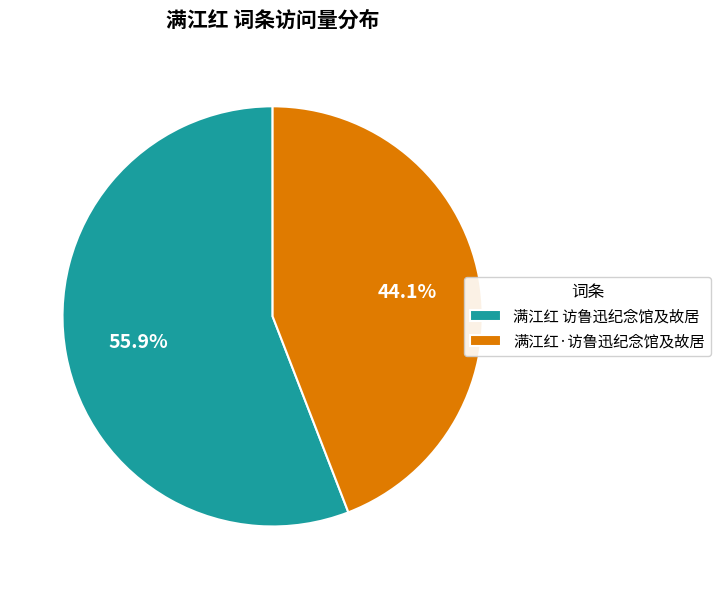

Approximately how many times larger is the value at 满江红·访鲁迅纪念馆及故居 compared to 满江红 访鲁迅纪念馆及故居?

0.8